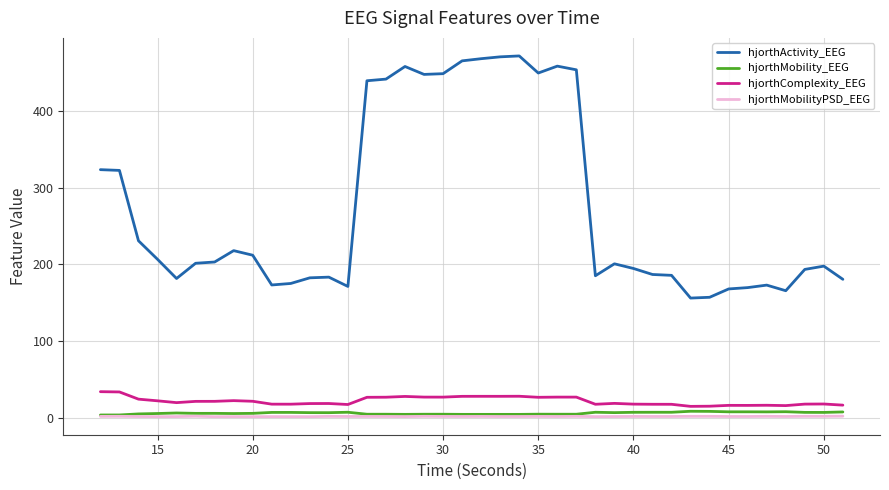

Which series has the largest total across all categories?

hjorthActivity_EEG